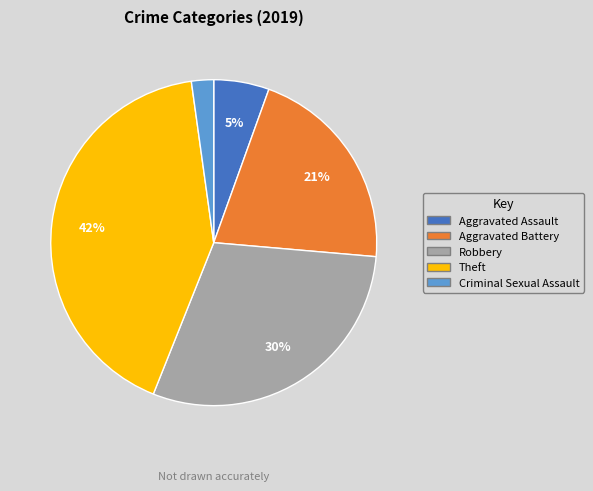

To the nearest percent, what is the average slice percentage?

20%